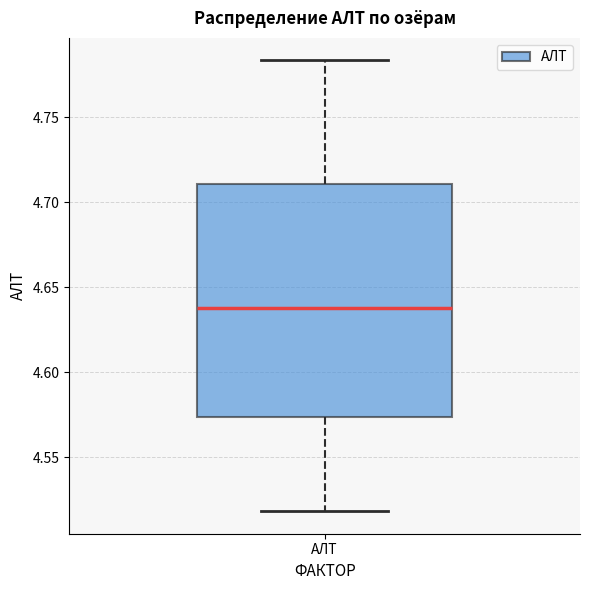

Where is the lower edge of the box for АЛТ on the y-axis? The values are not printed on the chart, so give them approximately, as read against the axis.

4.575